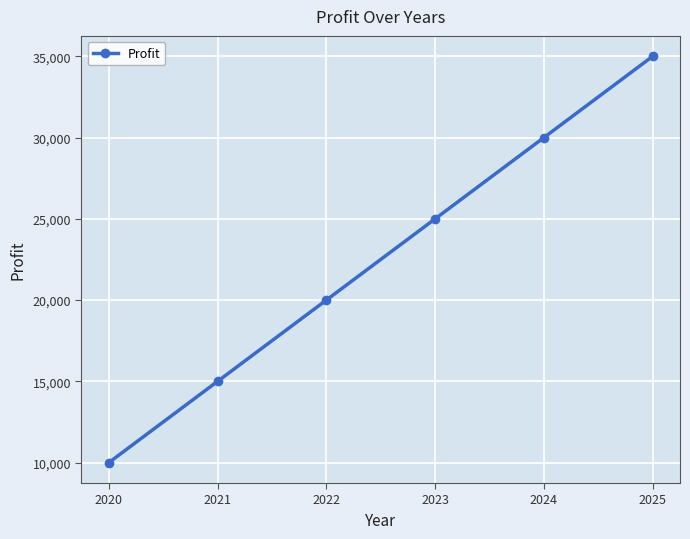

Reading left to right, transcribe all the data shown in this chart.

10000	15000	20000	25000	30000	35000